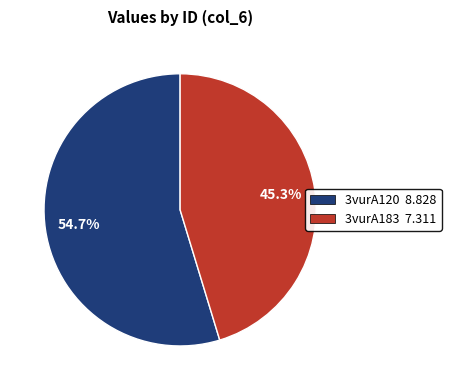

Count the number of slices in the pie.

2